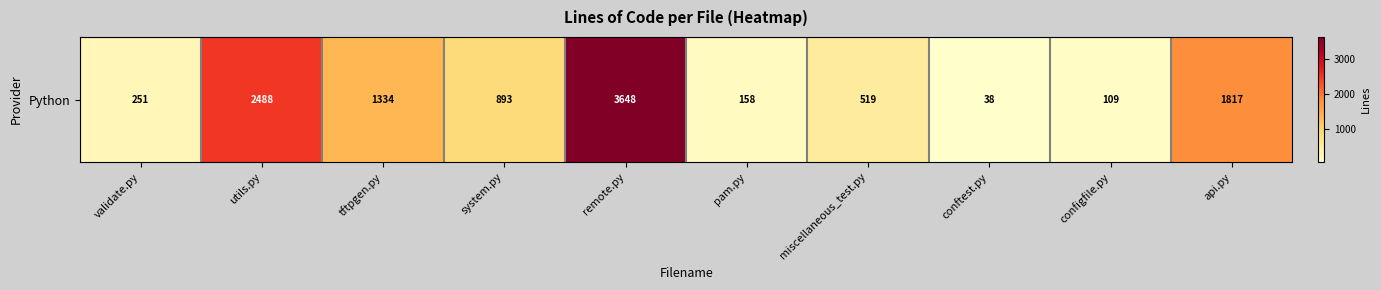

What is the sum of all values?

11255